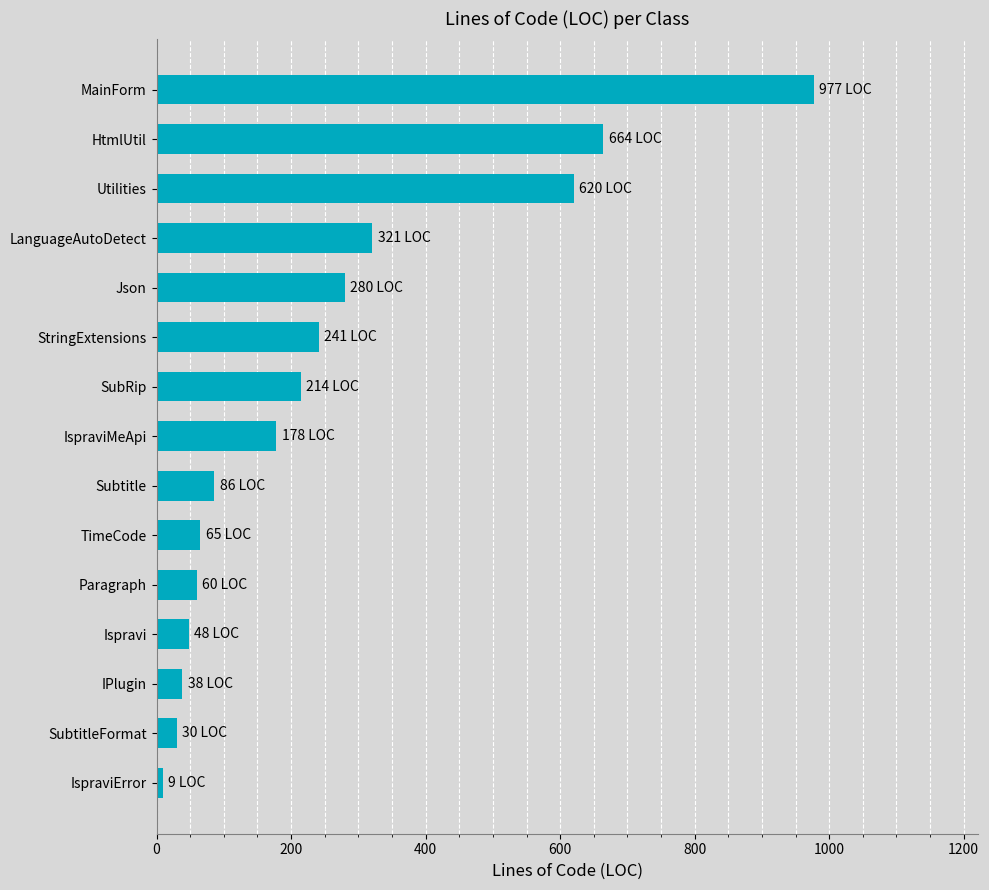

How many values are below 178?

7